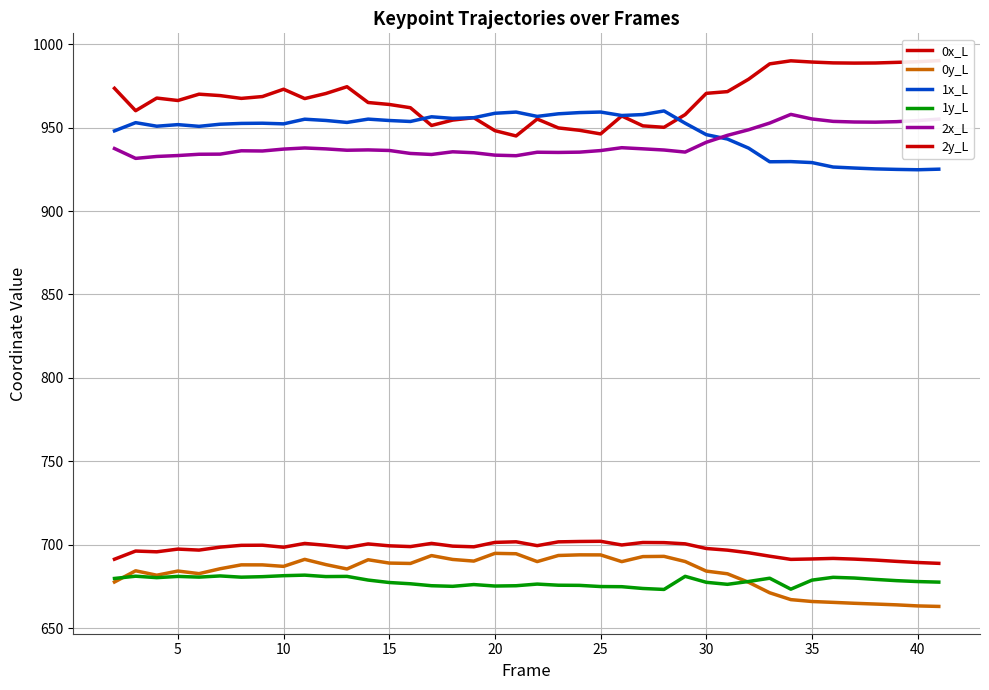

In 2y_L, how many points are lower than both neighbors (excluding endpoints)?

9